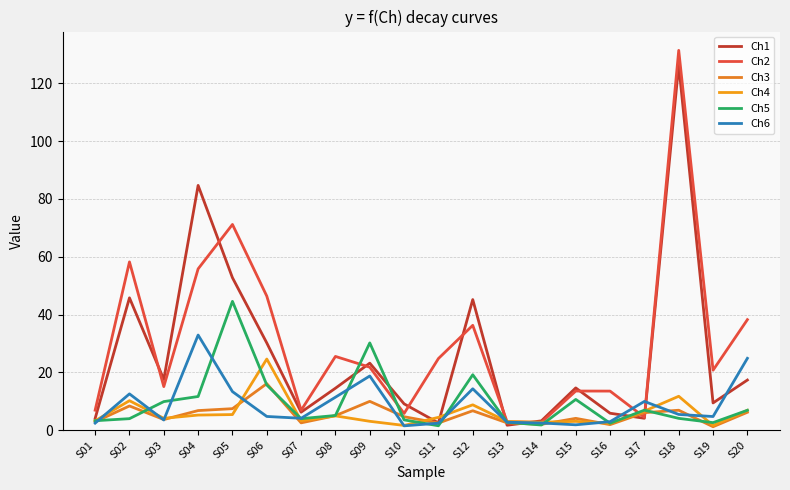

Which series has the largest total across all categories?

Ch2